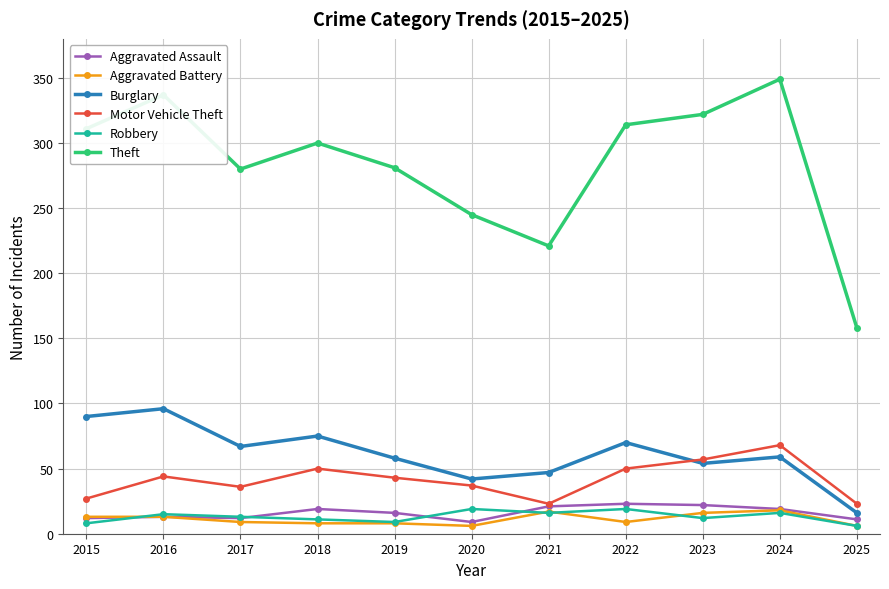

What is the greatest value displayed?

349